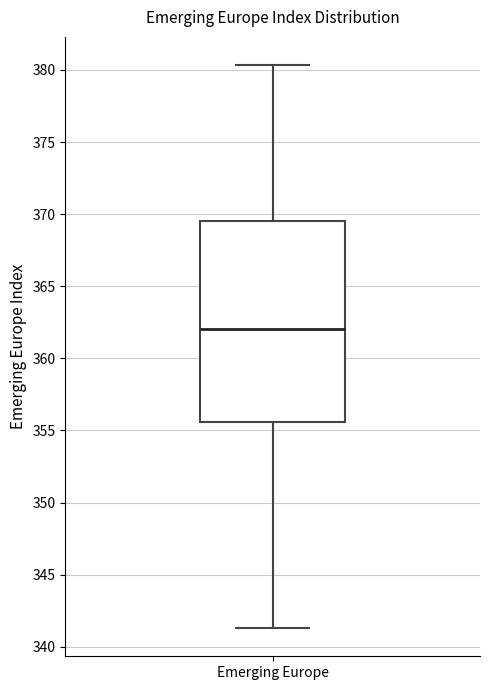

Transcribe this box plot: give where the median line is, the range the box spans, and where the two whiskers end, as read against the y-axis. The values are not printed on the chart, so give them approximately, as read against the axis.

median 362.0, box 355.5 to 369.5, whiskers 341.5 to 380.5